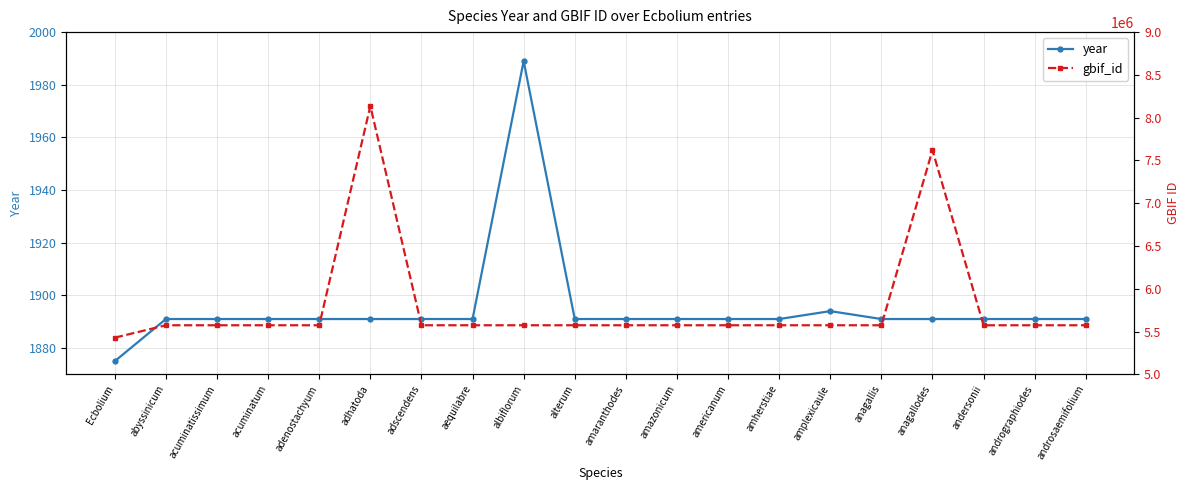

What position from the right is amplexicaule?

6